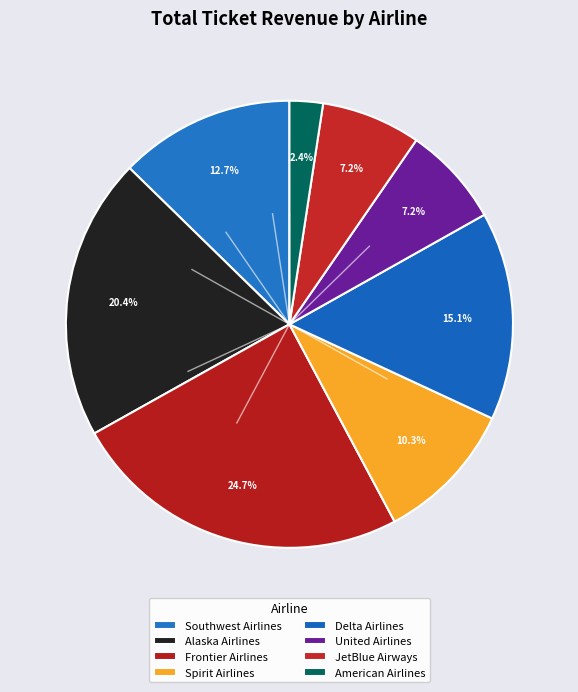

How many slices are in this pie chart?

8